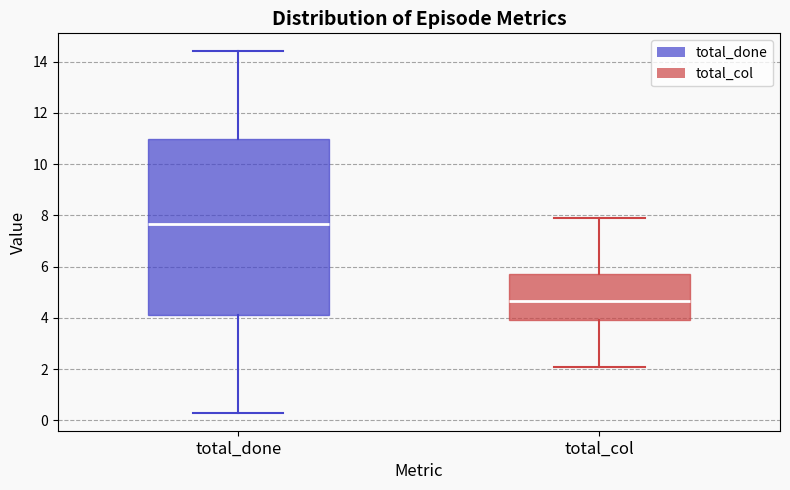

Reading left to right, transcribe this box plot: for each box, give where its median line is, the range the box spans, and where its two whiskers end, as read against the y-axis. The values are not printed on the chart, so give them approximately, as read against the axis.

total_done: median 7.6, box 4.2 to 11.0, whiskers 0.4 to 14.4
total_col: median 4.6, box 4.0 to 5.8, whiskers 2.2 to 8.0